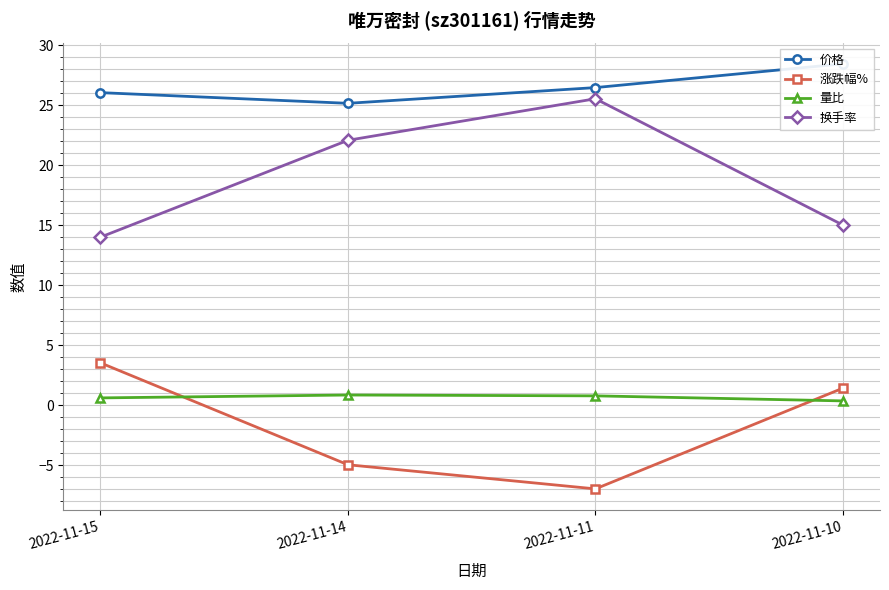

Rank the categories by 价格 value from highest to lowest.

2022-11-10, 2022-11-11, 2022-11-15, 2022-11-14